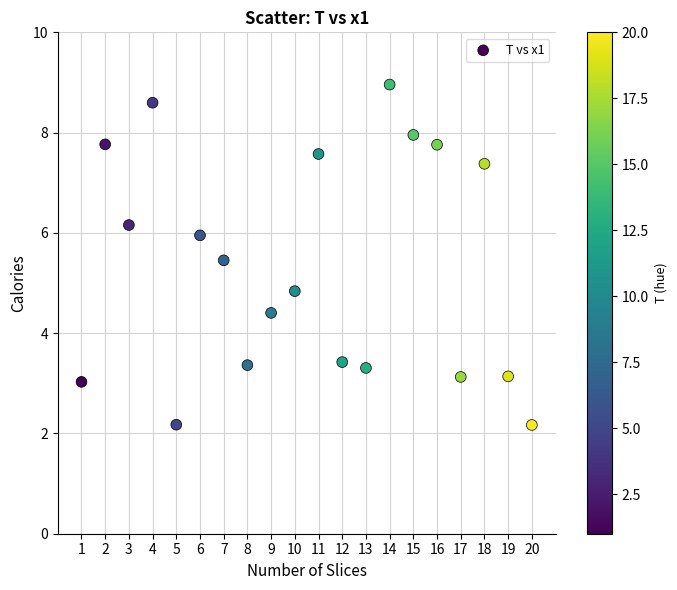

What Y value in the scatter plot is closest to 5?

4.8